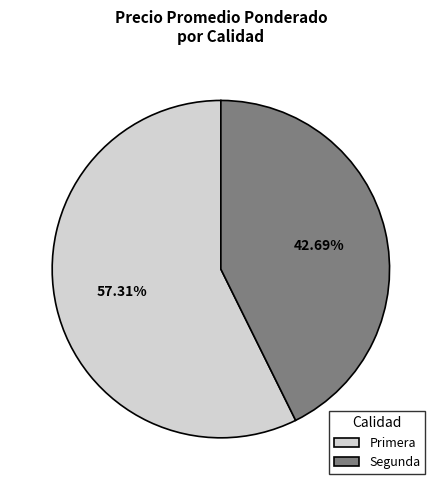

Count the number of slices in the pie.

2